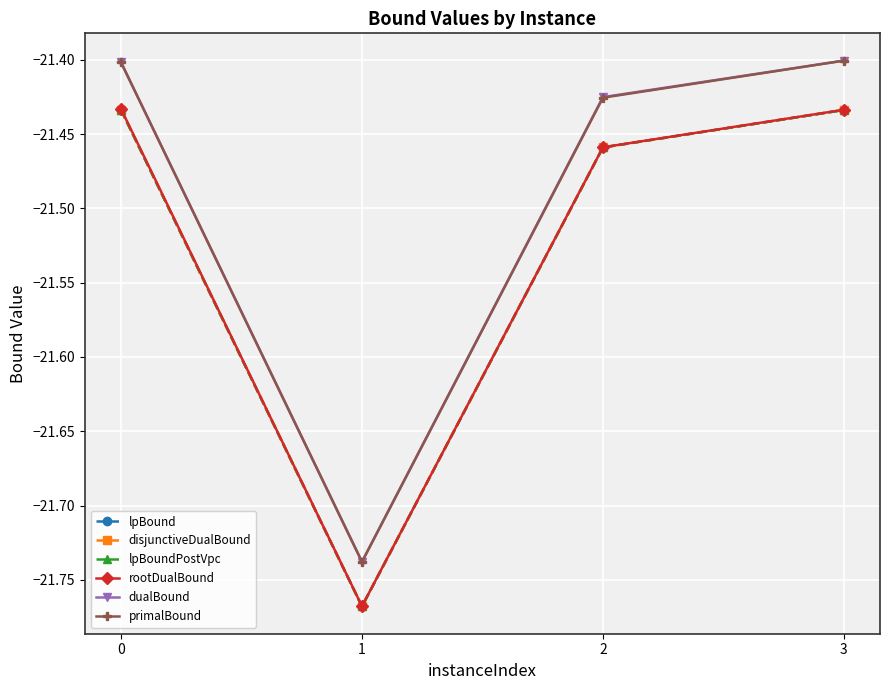

What is the total value across all series at 0?

-128.5